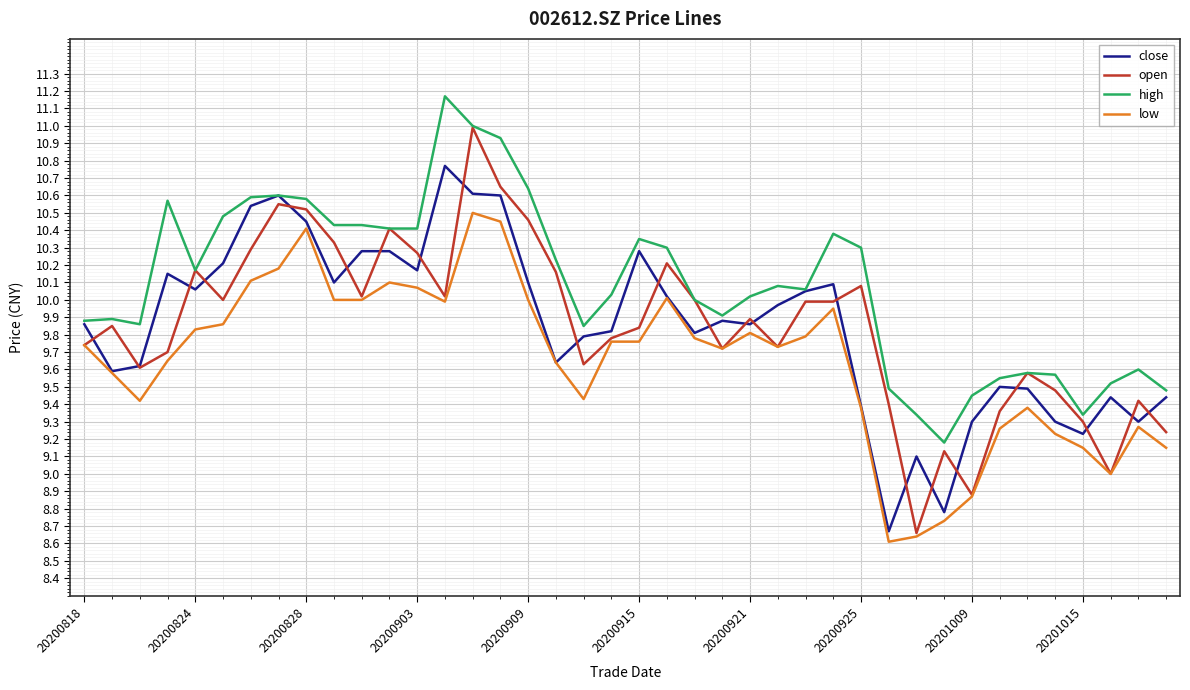

Rank the series by their maximum value, from lowest to highest.

low, close, open, high